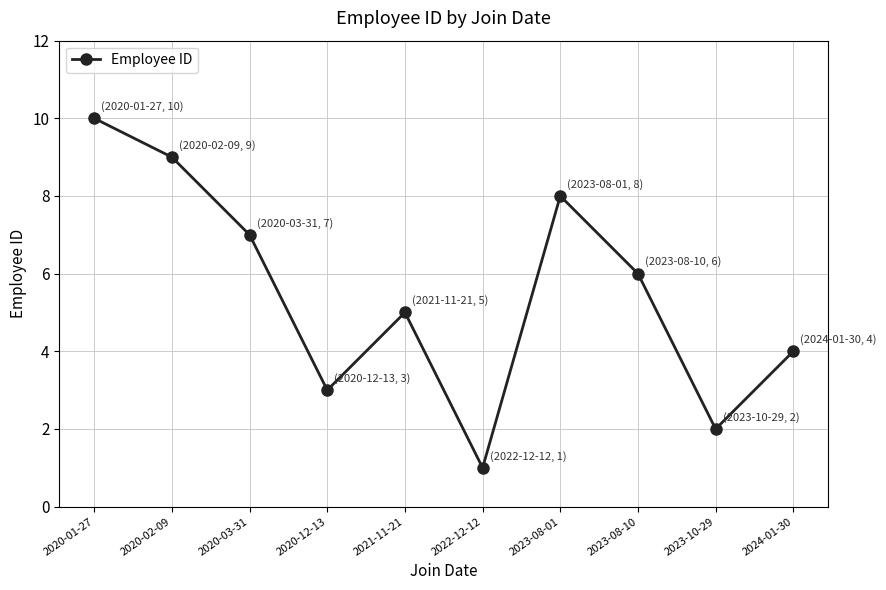

How many interior local valleys (lower than both neighbors) does the data have?

3